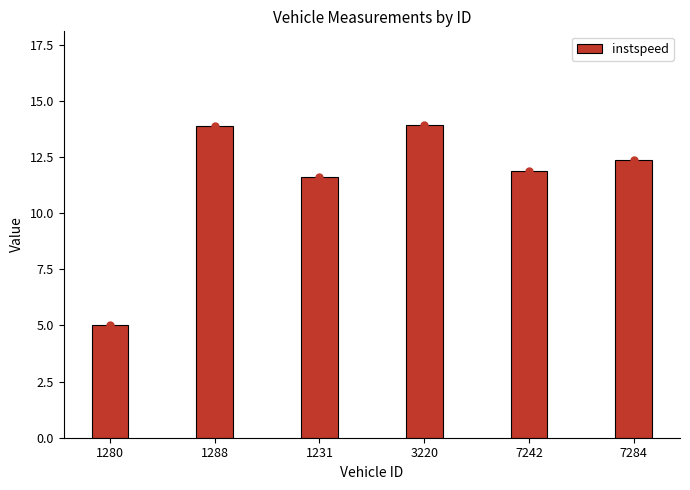

What is the difference between the maximum and minimum values?

8.9